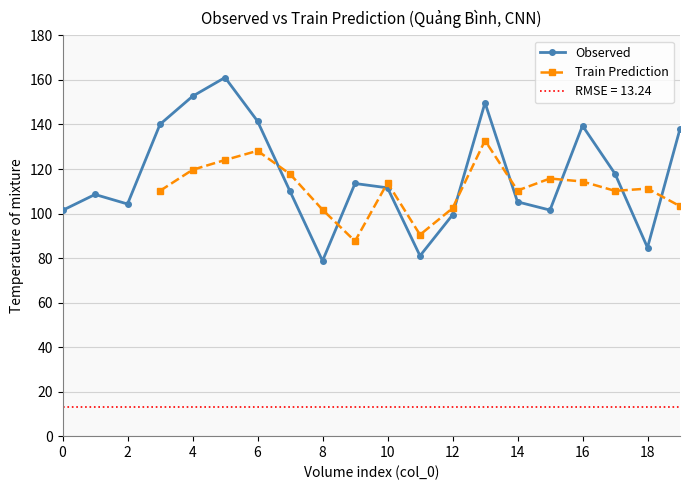

True or false: Observed has a value of 78.7 at 8.

True